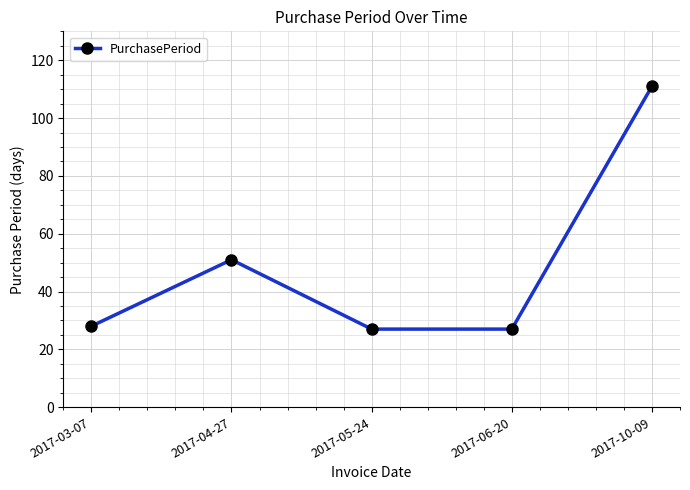

What is the difference between the values at 2017-10-09 and 2017-06-20?

84